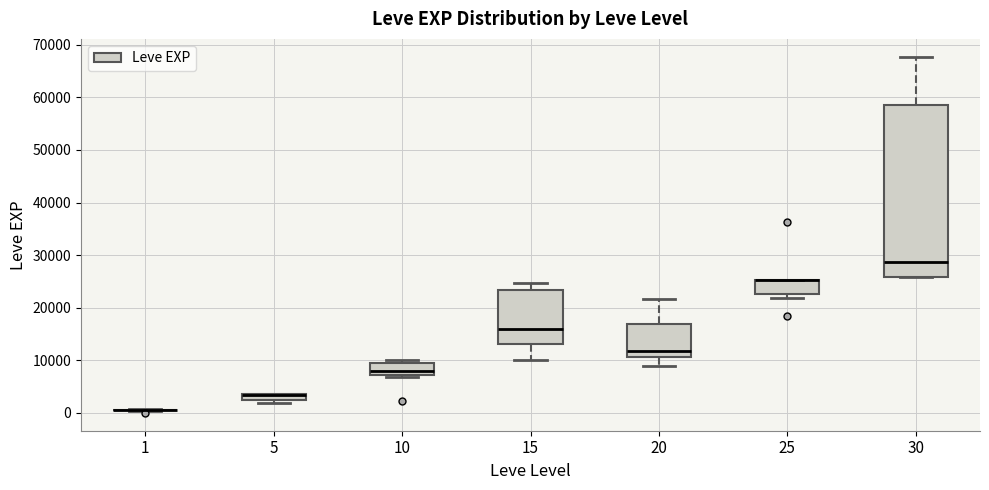

Comparing the boxes themselves (not the whiskers), which one is the tallest?

30